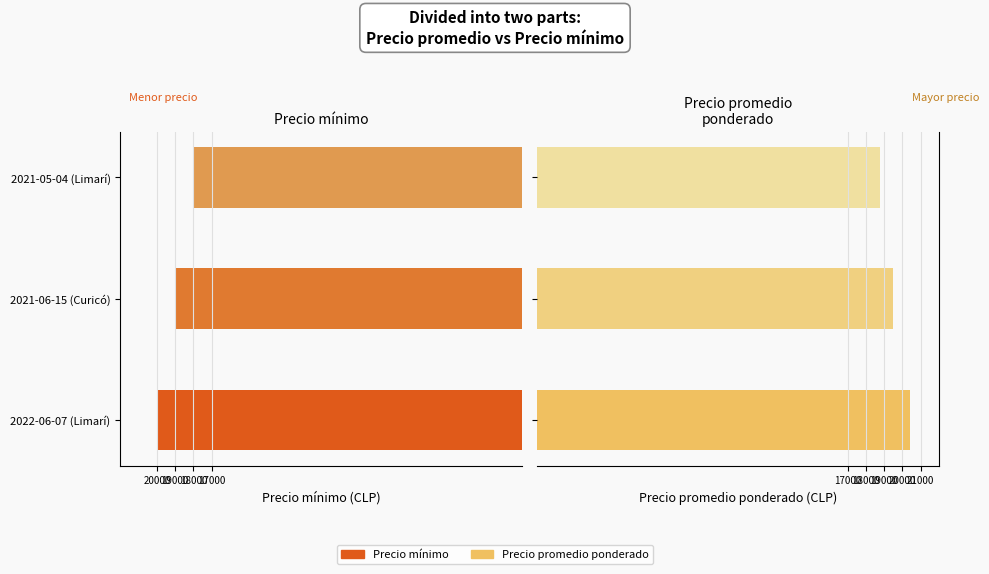

What position from the right is 2022-06-07 (Limarí)?

3